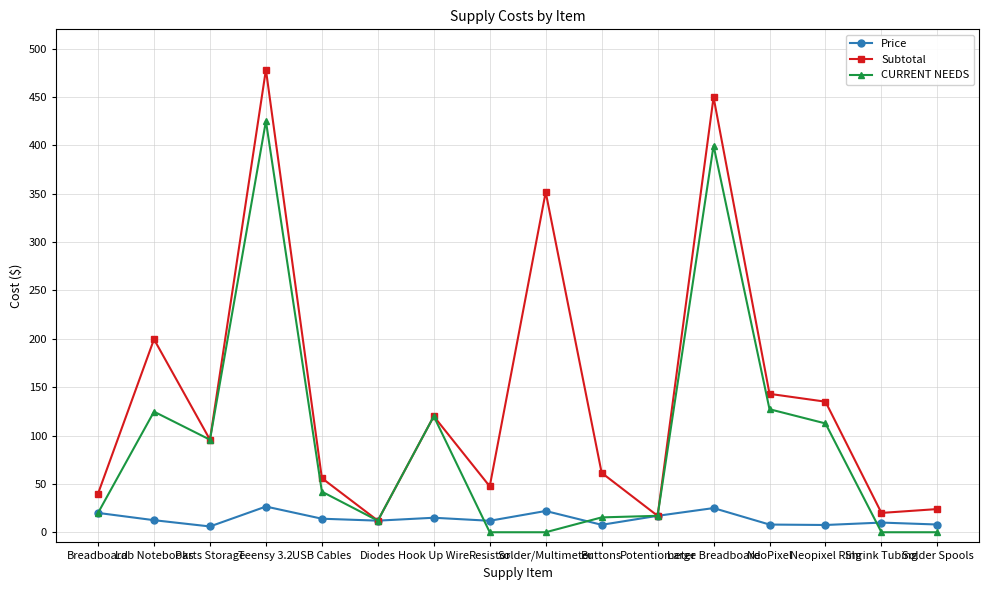

What is the value of the Subtotal point at the 12th from the left?

449.8